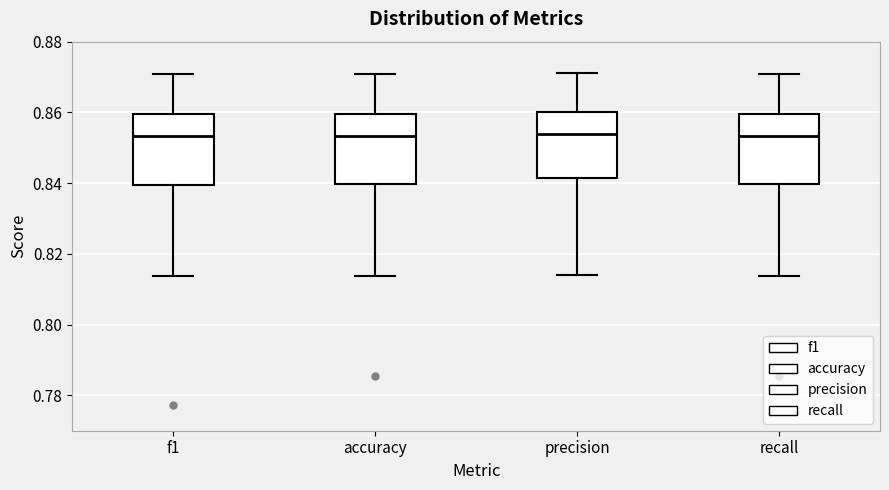

Reading left to right, transcribe this box plot: for each box, give where its median line is, the range the box spans, and where its two whiskers end, as read against the y-axis. The values are not printed on the chart, so give them approximately, as read against the axis.

f1: median 0.854, box 0.840 to 0.860, whiskers 0.814 to 0.870
accuracy: median 0.854, box 0.840 to 0.860, whiskers 0.814 to 0.870
precision: median 0.854, box 0.842 to 0.860, whiskers 0.814 to 0.872
recall: median 0.854, box 0.840 to 0.860, whiskers 0.814 to 0.870